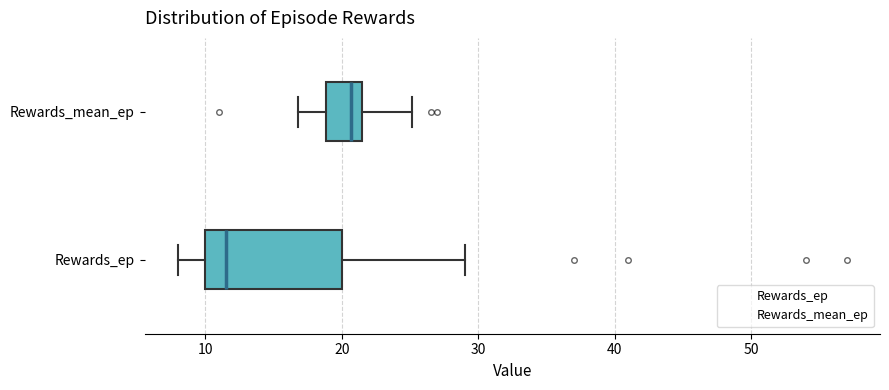

Which box has the furthest to the right median line?

Rewards_mean_ep